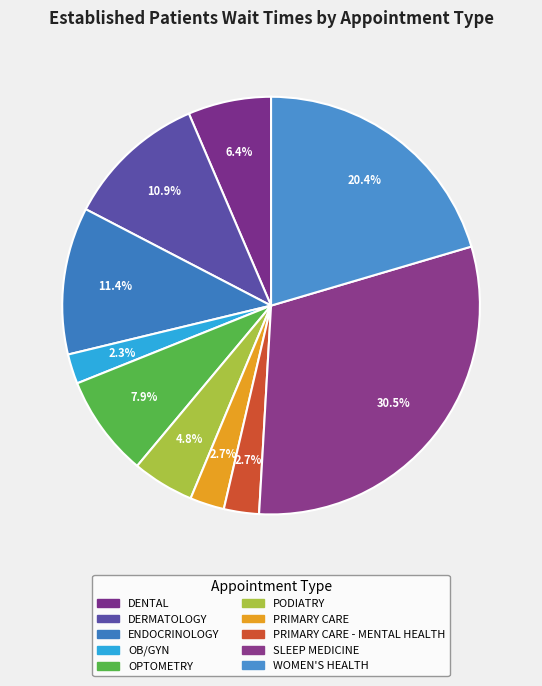

To the nearest percent, what is the difference between the OPTOMETRY and PODIATRY slice percentages?

3%